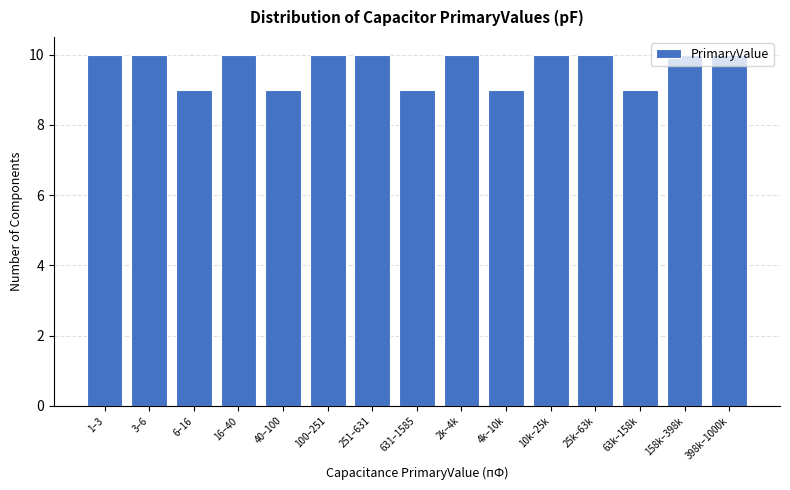

The value at 25k–63k is 2. True or false?

False